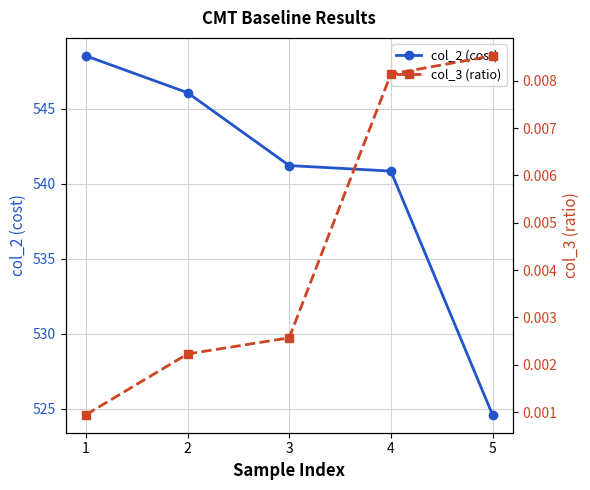

Reading right to left, transcribe all the data shown in this chart.

col_2 (cost): 524.6	540.9	541.2	546.1	548.5
col_3 (ratio): 0.0	0.0	0.0	0.0	0.0